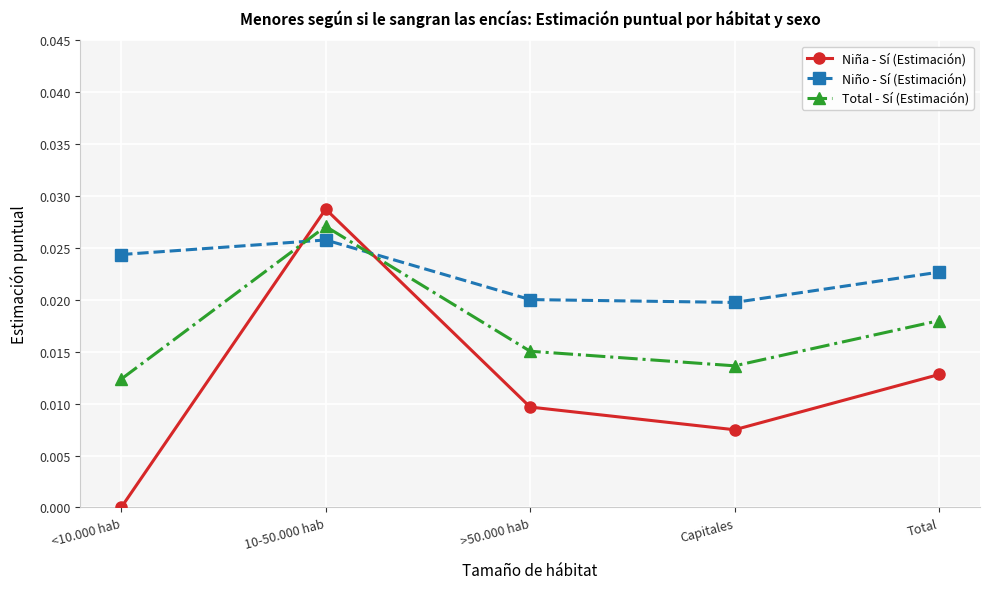

At which category is the sum across all series the highest?

10-50.000 hab